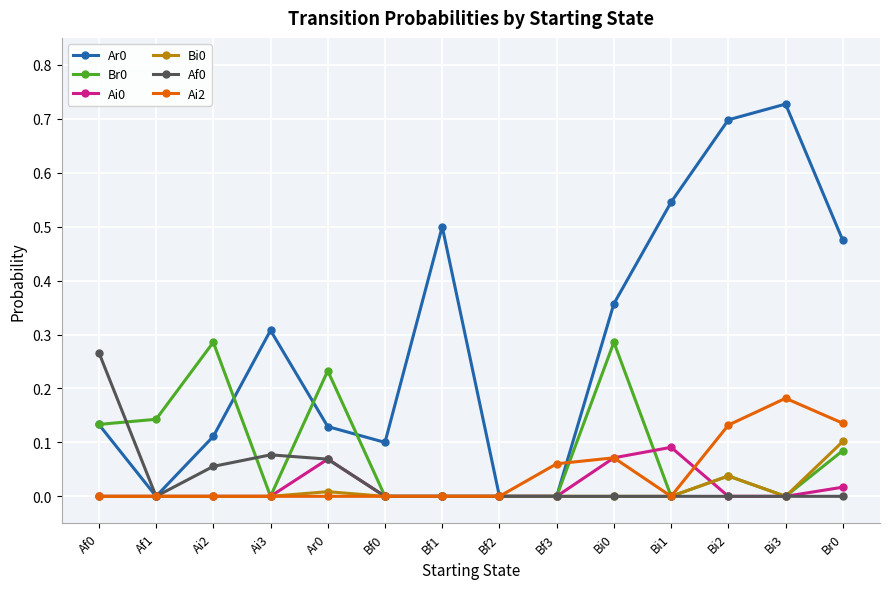

What position from the right is Ai2?

12